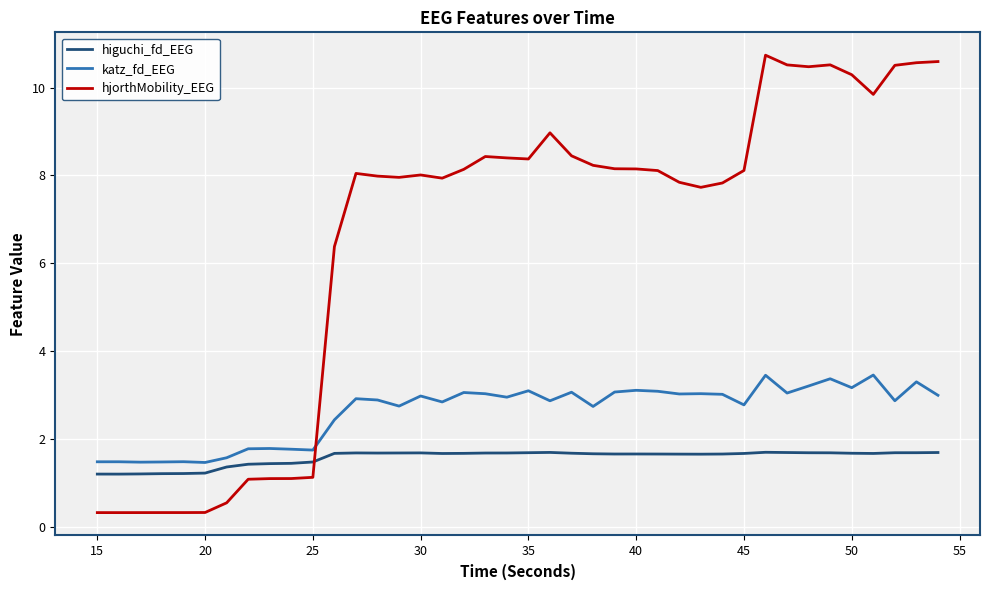

What is the minimum value shown in the chart?

0.3